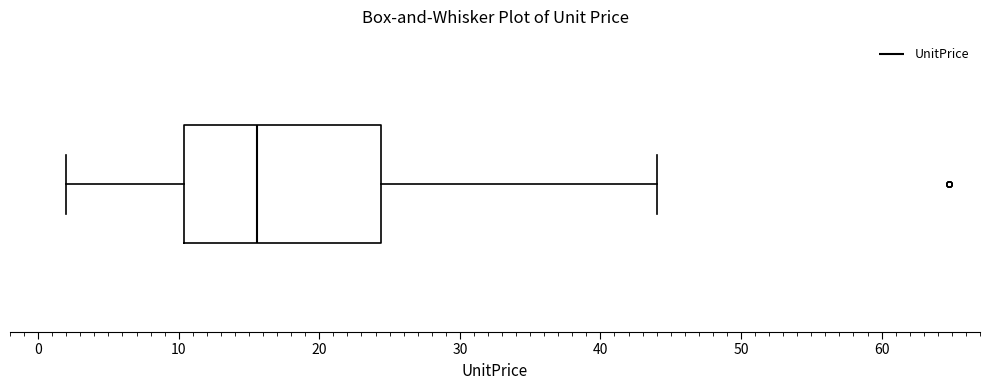

Transcribe this box plot: give where the median line is, the range the box spans, and where the two whiskers end, as read against the x-axis. The values are not printed on the chart, so give them approximately, as read against the axis.

median 16, box 10 to 24, whiskers 2 to 44